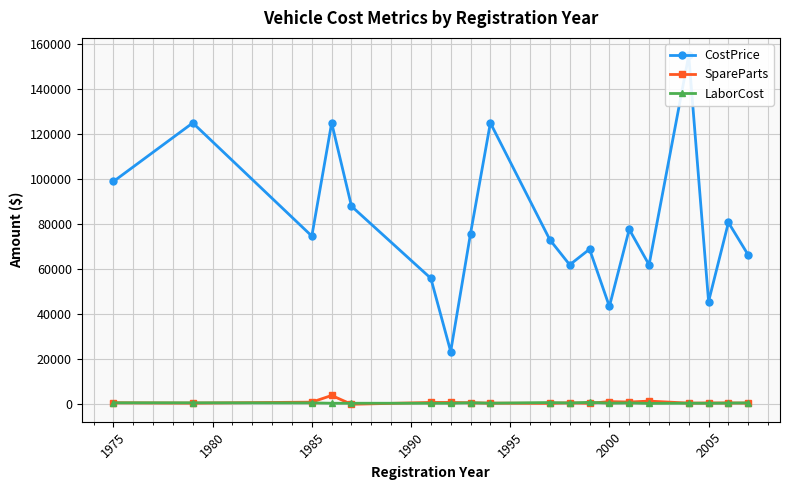

What is the lowest value of the CostPrice series?

23500.0